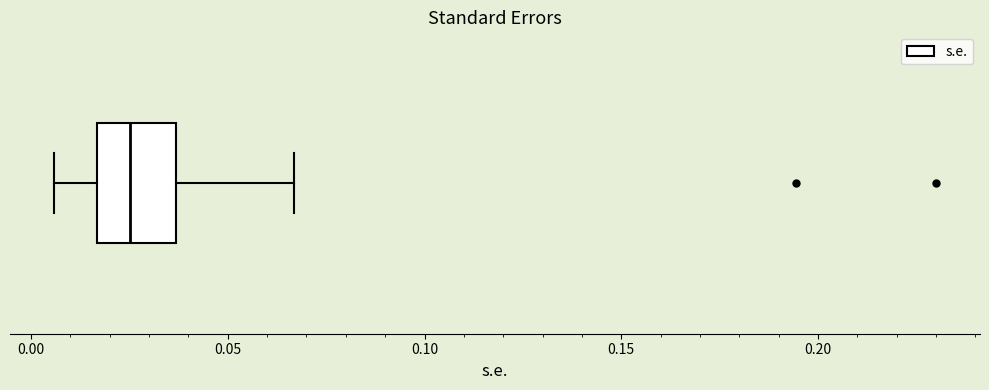

Where does the left whisker of the box end on the x-axis? The values are not printed on the chart, so give them approximately, as read against the axis.

0.005